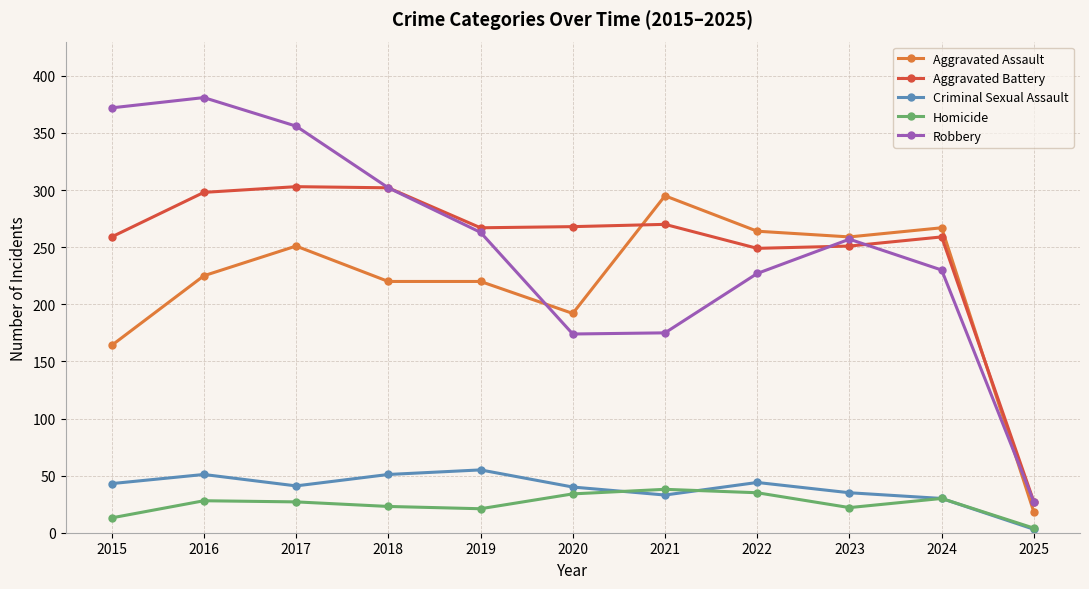

What is the lowest value of the Criminal Sexual Assault series?

3